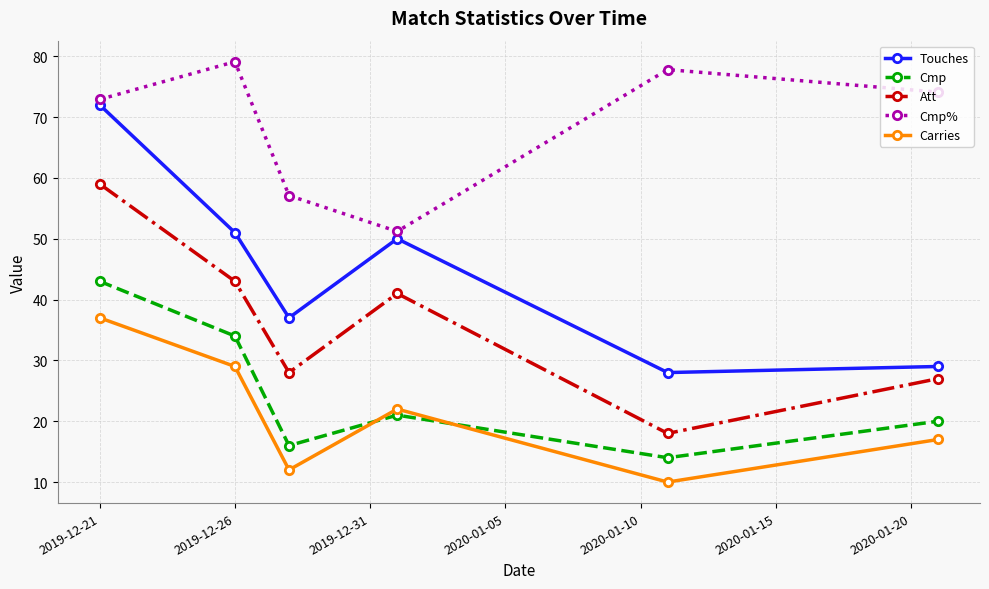

What is the difference between the maximum and second lowest values in the Cmp% series?

22.0